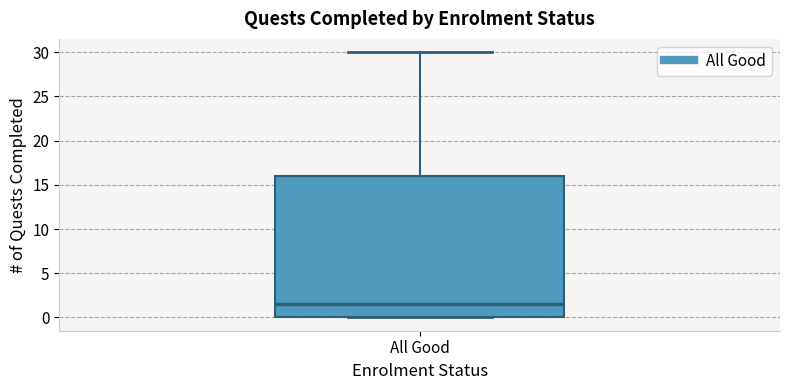

Transcribe this box plot: give where the median line is, the range the box spans, and where the two whiskers end, as read against the y-axis. The values are not printed on the chart, so give them approximately, as read against the axis.

median 1.5, box 0.0 to 16.0, whiskers 0.0 to 30.0